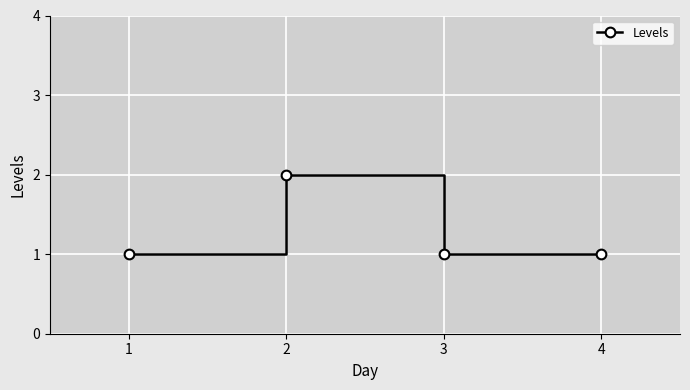

What is the ratio of the value at 2 to the value at 1?

2.0